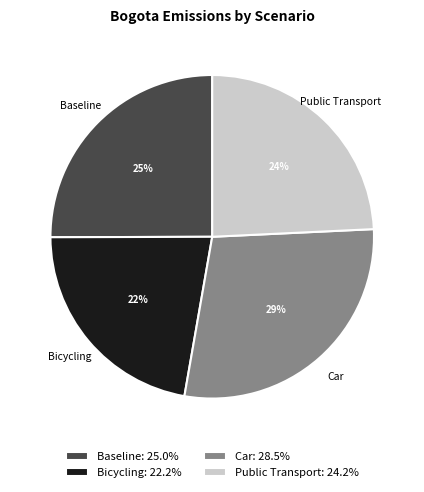

True or false: Public Transport accounts for 33% of the total.

False